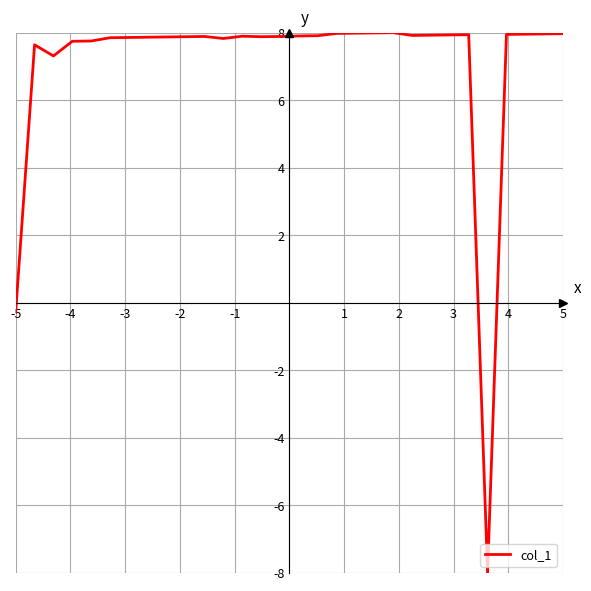

What is the greatest value displayed?

8.0